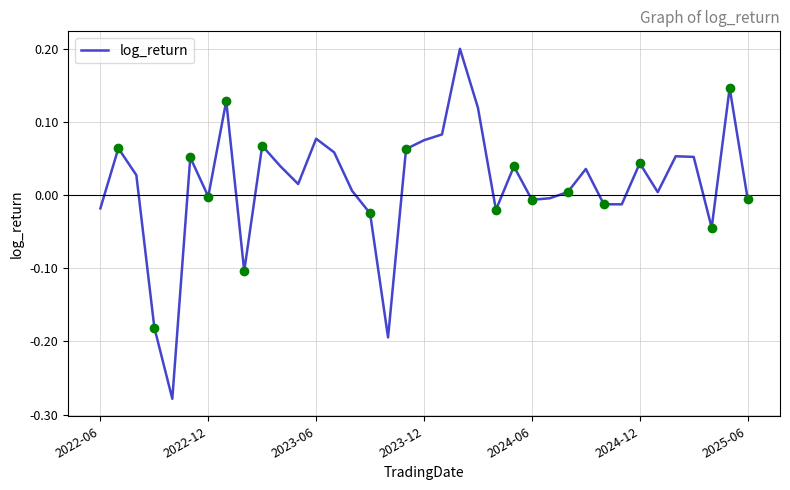

Does the chart display data point markers on the line(s)?

No